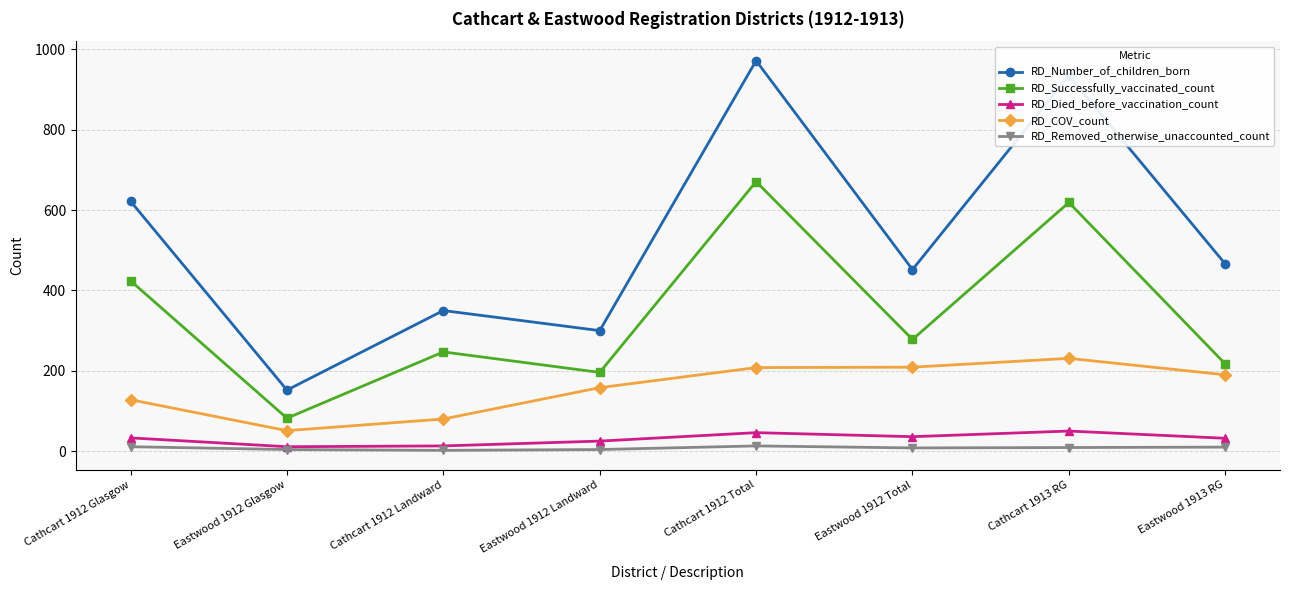

How many data points does each series have?

8